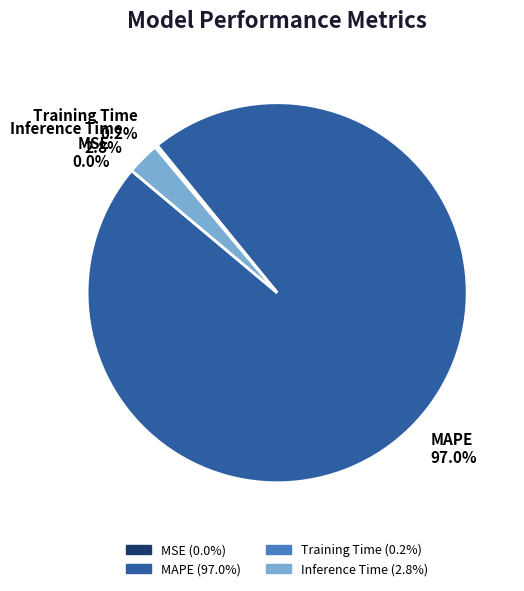

What percentage is NOT represented by MAPE?

3.0%